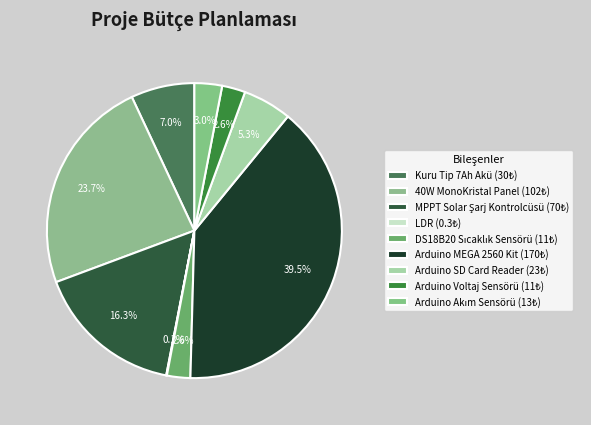

The LDR slice represents 0% of the pie. True or false?

True